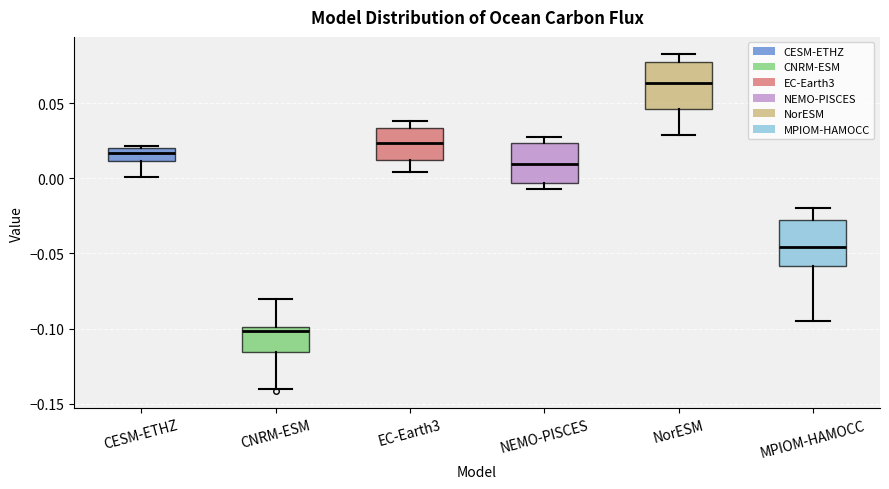

Where is the upper edge of the box for EC-Earth3 on the y-axis? The values are not printed on the chart, so give them approximately, as read against the axis.

0.035